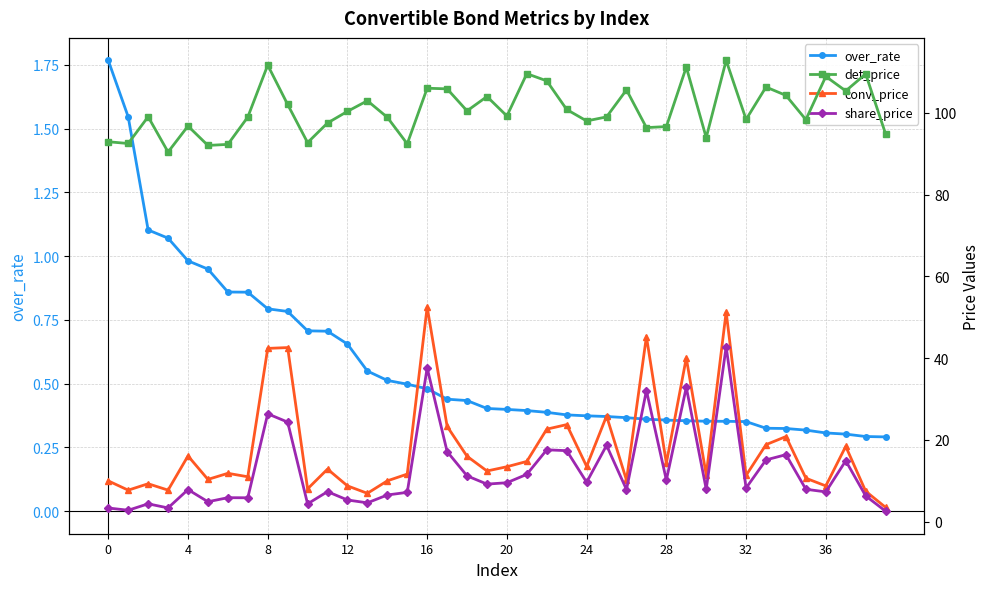

True or false: det_price and conv_price cross at least once.

False